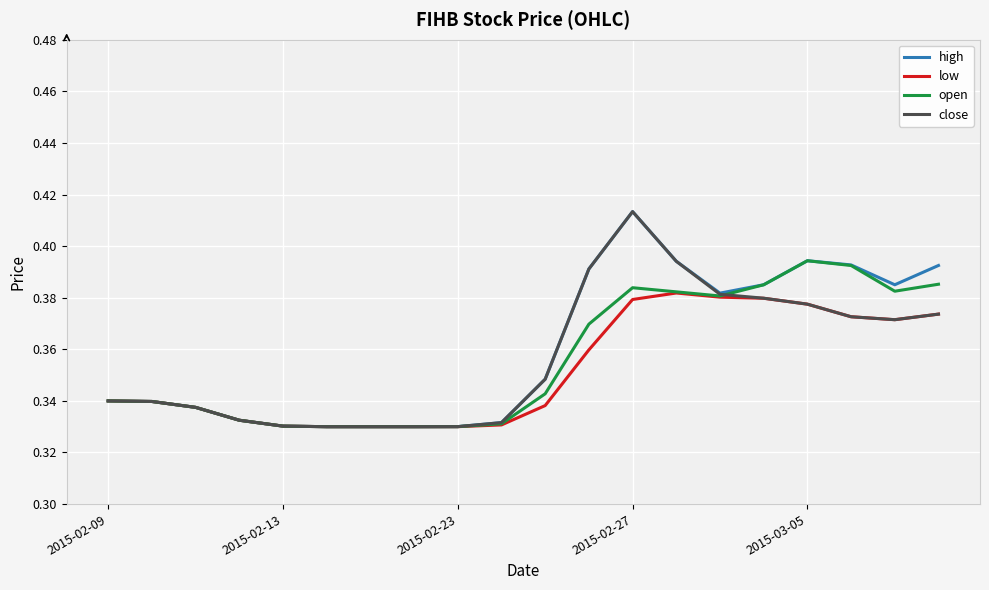

What are all the series names shown in the legend?

high, low, open, close